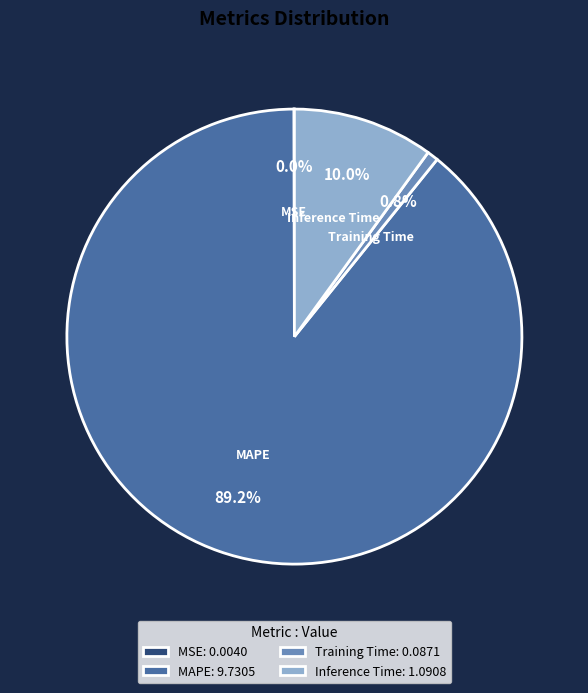

To the nearest percent, what is the combined percentage of Inference Time and Training Time?

11%